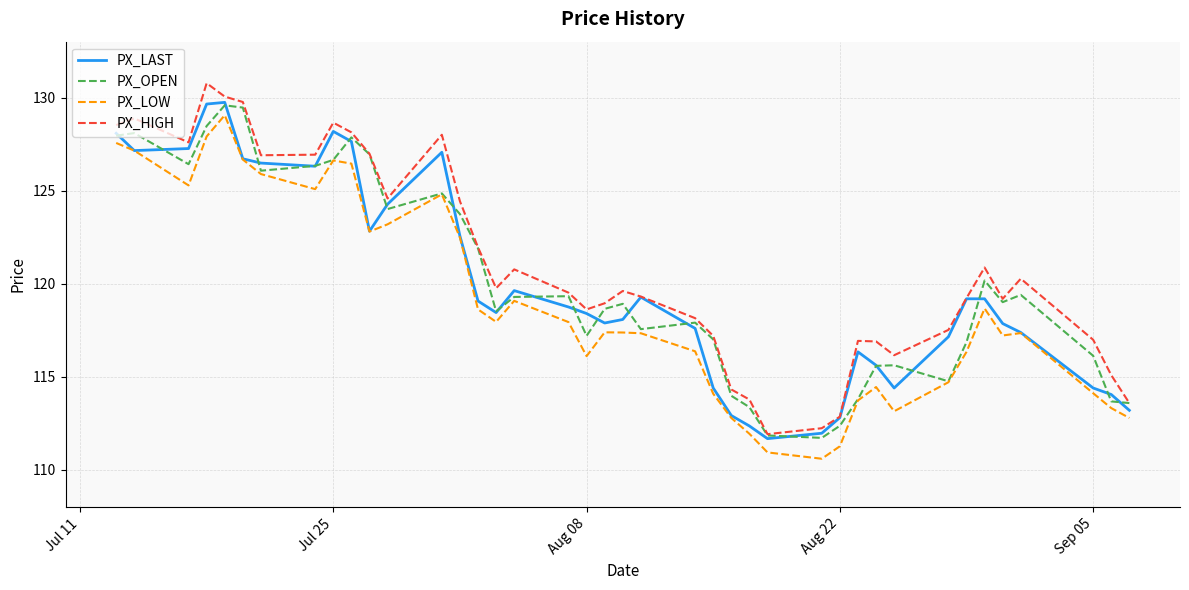

What is the smallest value displayed?

110.6